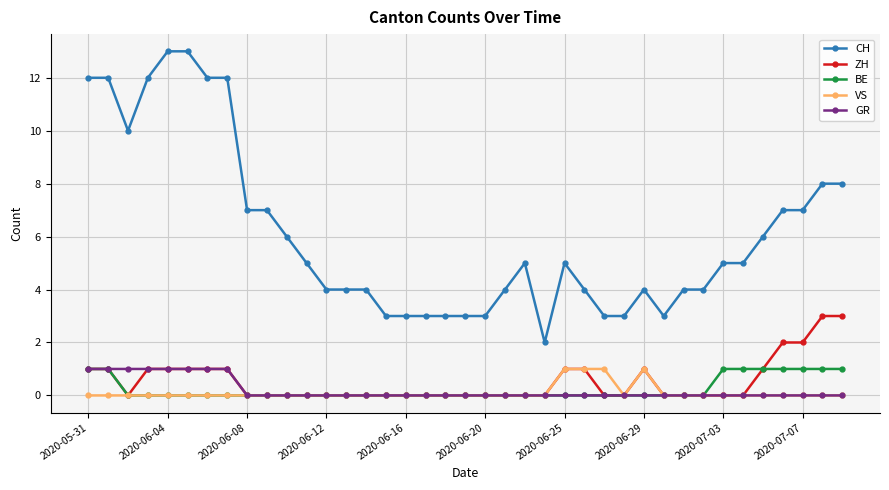

How many categories are shown in the chart?

39